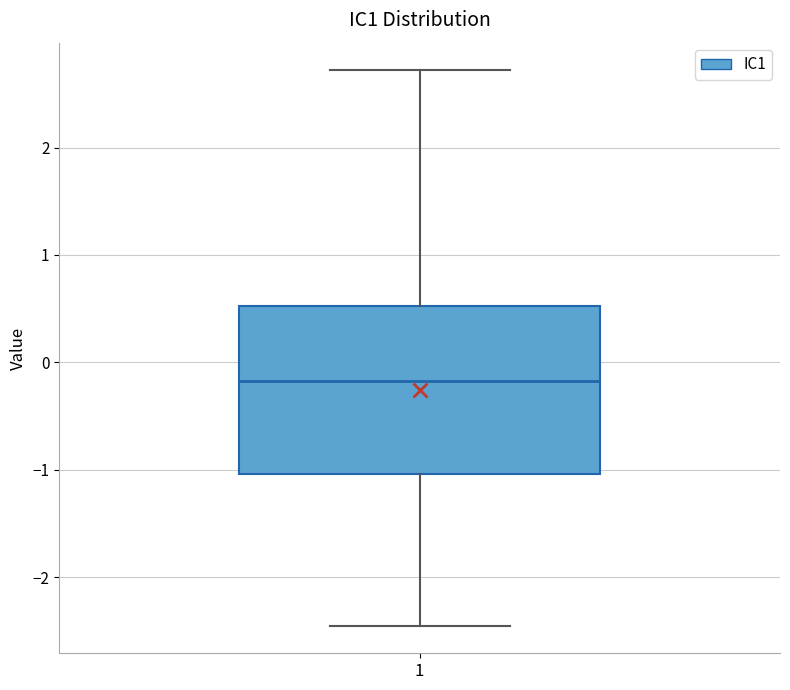

Transcribe this box plot: give where the median line is, the range the box spans, and where the two whiskers end, as read against the y-axis. The values are not printed on the chart, so give them approximately, as read against the axis.

median -0.2, box -1.0 to 0.5, whiskers -2.4 to 2.7